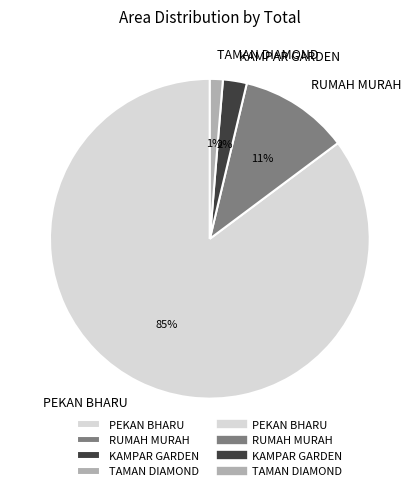

Is there any slice that represents more than half of the pie?

Yes